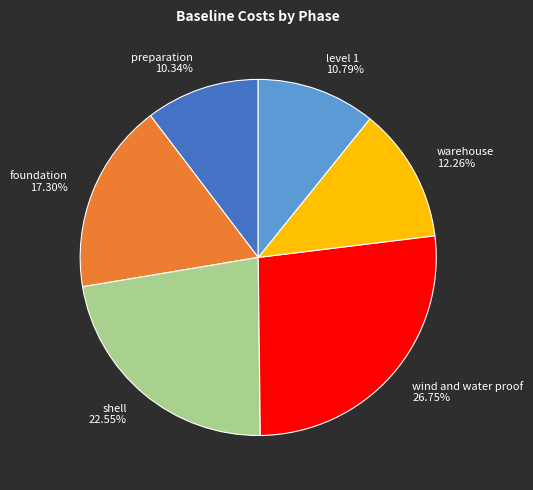

To the nearest percent, what portion does warehouse represent?

12%